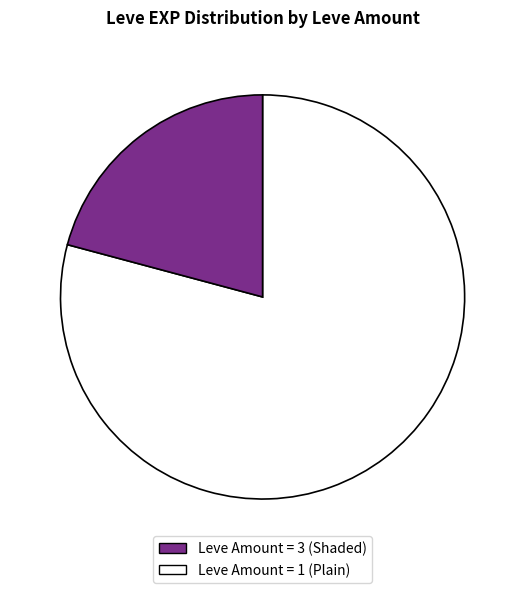

Is there a majority slice in this chart?

Yes